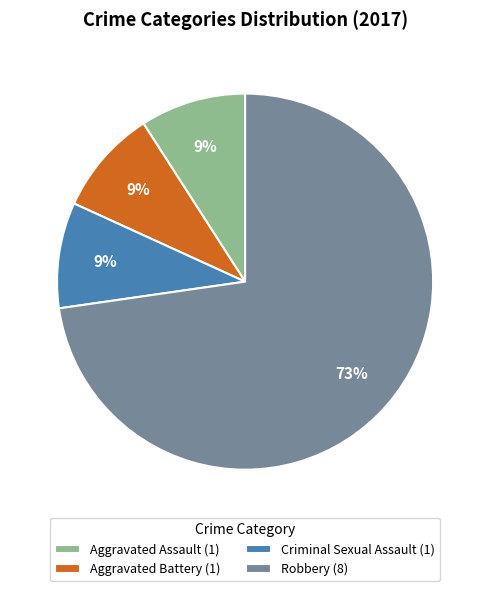

Is it true that Aggravated Assault (1) is 9% of the pie?

True